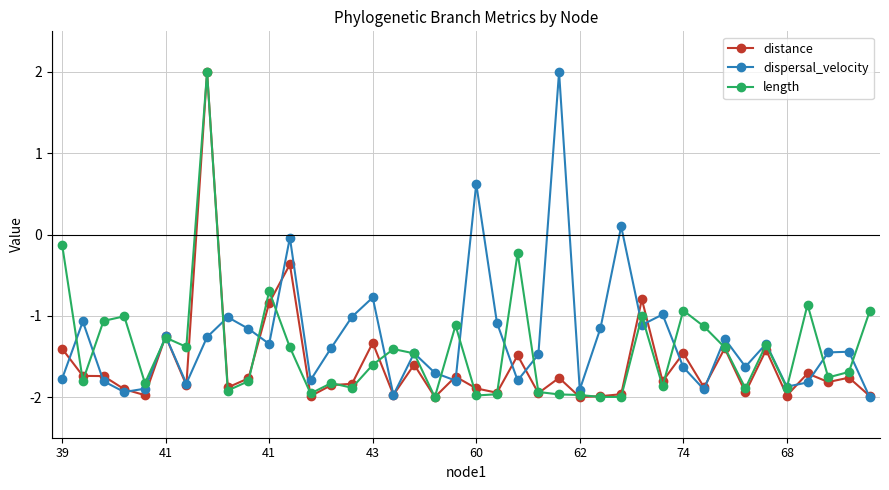

True or false: length has more than 1 points higher than both neighbors.

True